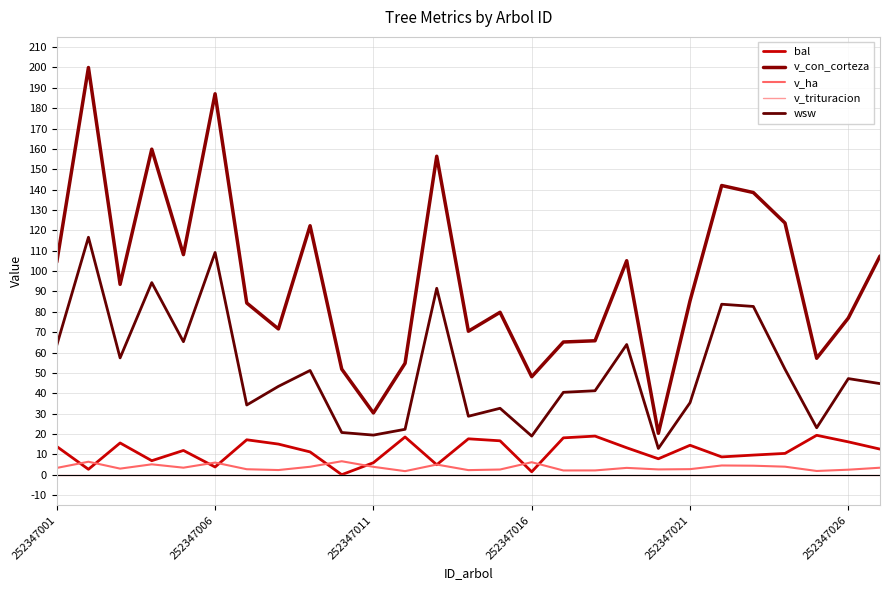

Does the chart have visible grid lines?

Yes